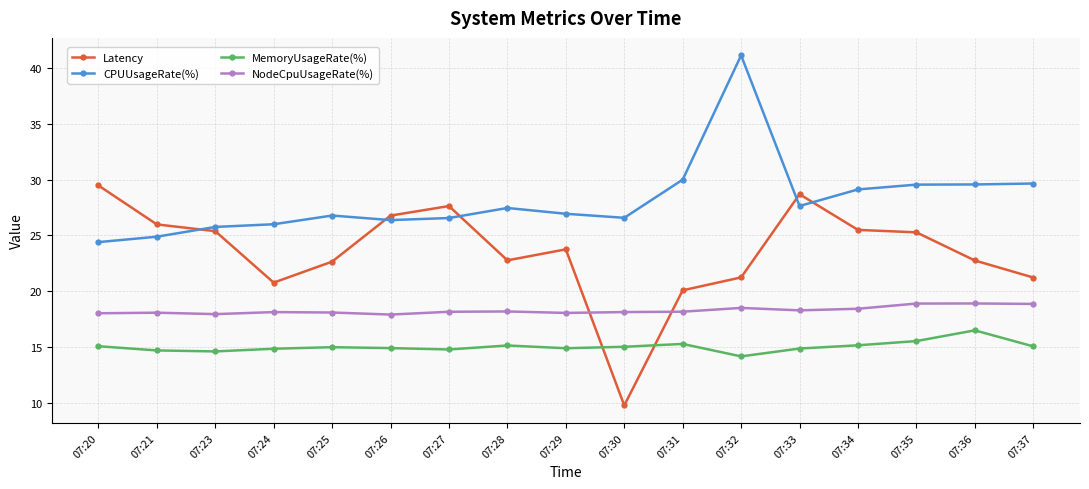

Rank the series by their average value, from lowest to highest.

MemoryUsageRate(%), NodeCpuUsageRate(%), Latency, CPUUsageRate(%)